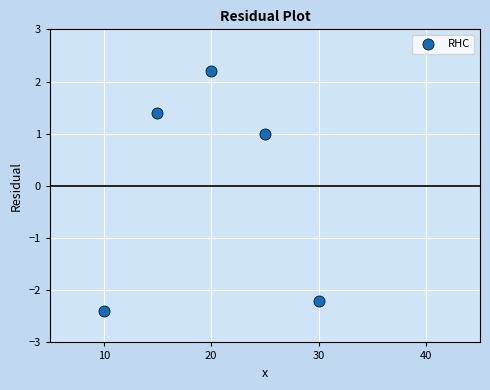

What Y value in the scatter plot is closest to 0?

1.0